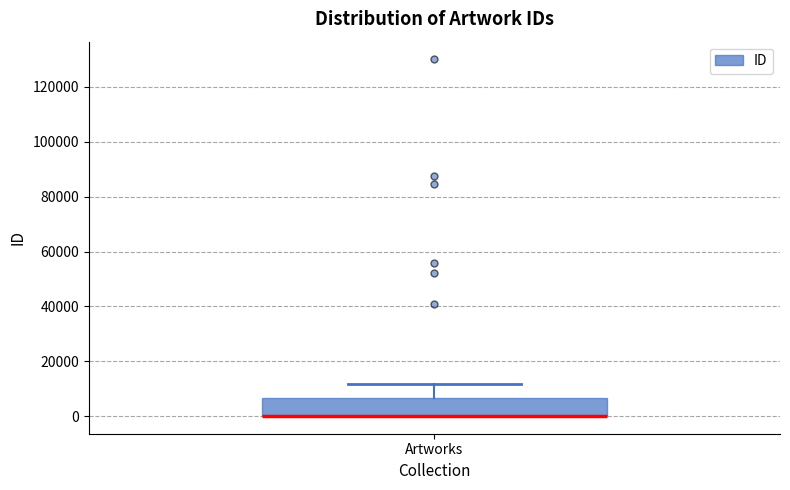

Read this box plot against the y-axis: the position of the median line, the range covered by the box, and the ends of both whiskers. The values are not printed on the chart, so give them approximately, as read against the axis.

median 0 (drawn on the box's lower edge), box 0 to 6000, whiskers 0 to 12000